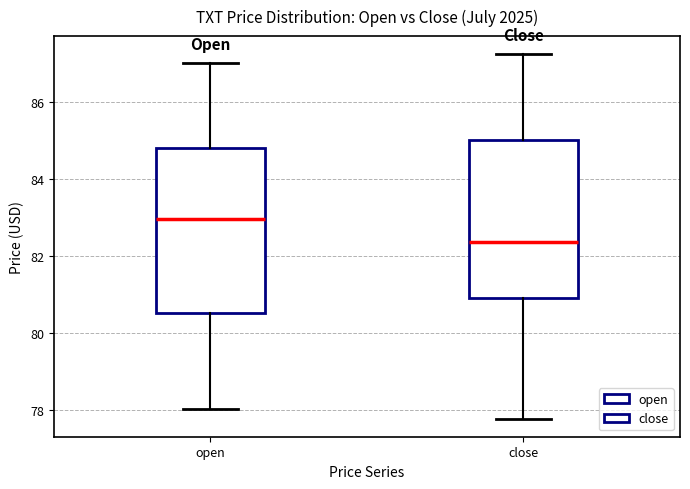

Where does the lower whisker of the box for open end on the y-axis? The values are not printed on the chart, so give them approximately, as read against the axis.

78.0